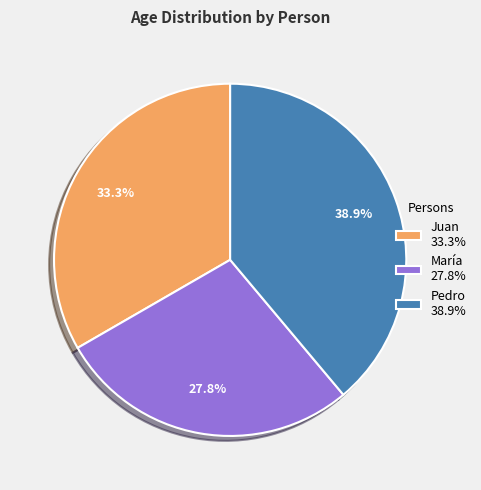

Rank the categories by value from lowest to highest.

María, Juan, Pedro